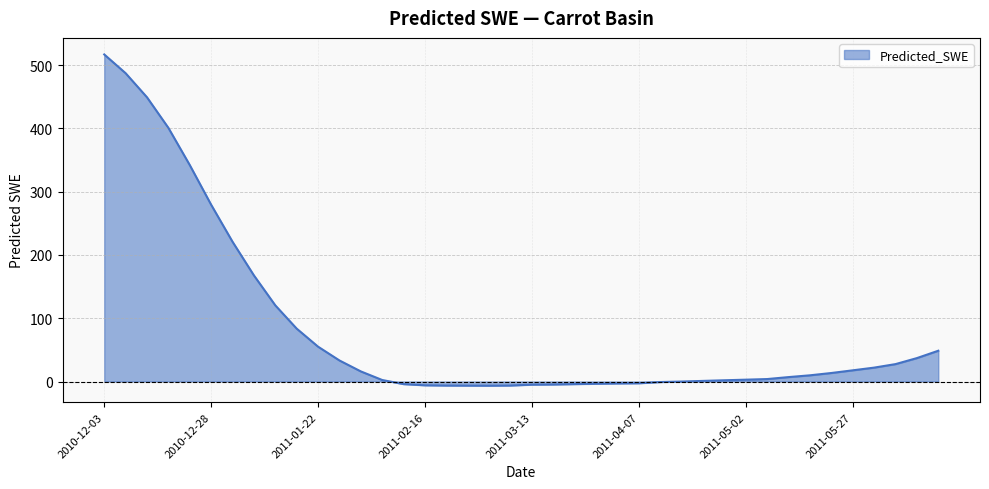

What is the greatest value displayed?

517.0